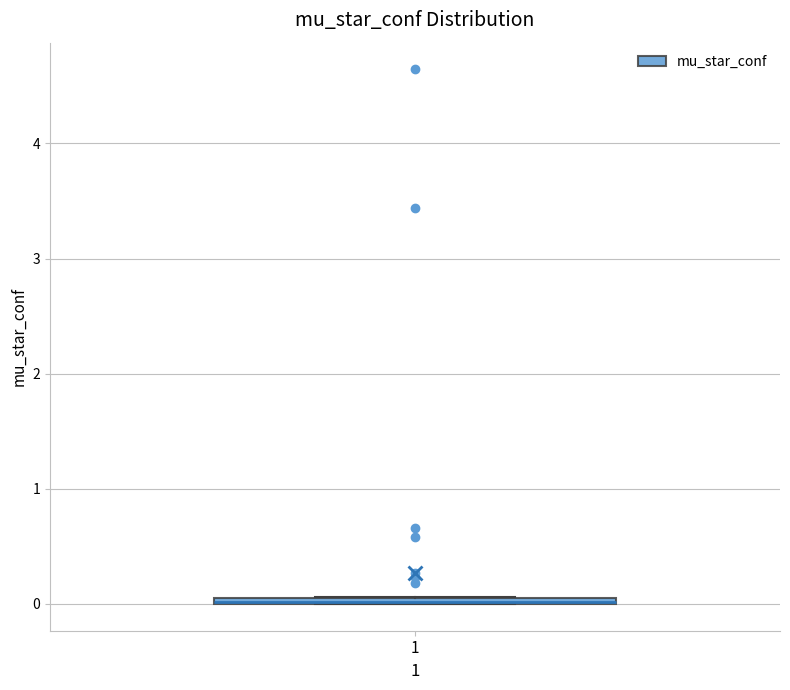

Where is the upper edge of the box at x = 1 on the y-axis? The values are not printed on the chart, so give them approximately, as read against the axis.

0.1